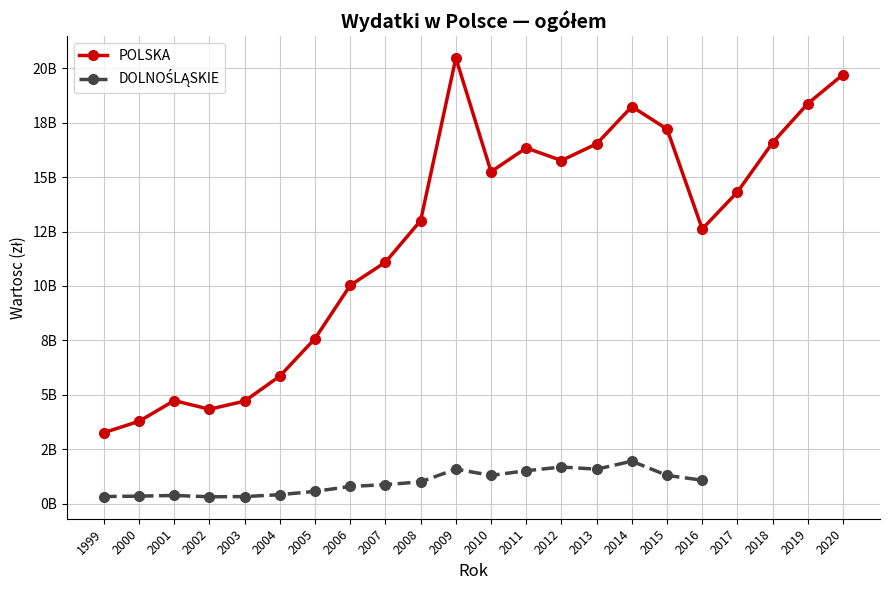

Where is the data nearest to the value 11866648535?

2016